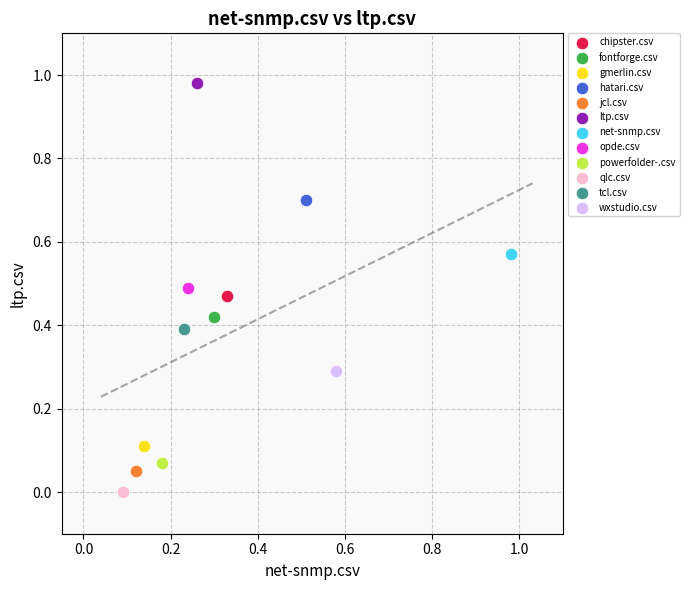

Which series reaches the minimum Y coordinate?

qlc.csv